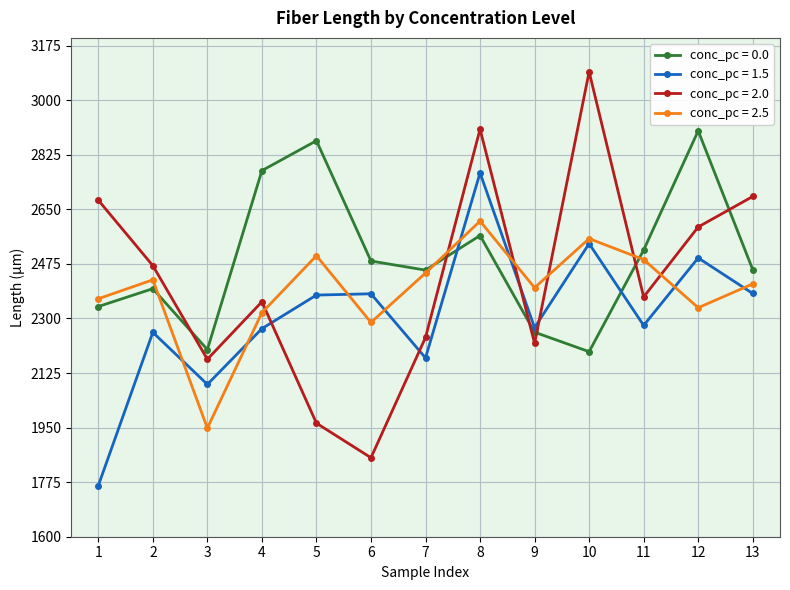

How many data points does each series have?

13